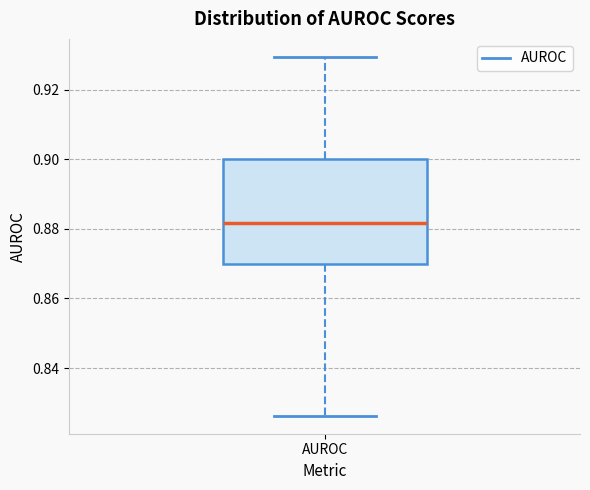

Where does the median line of the box for AUROC sit on the y-axis? The values are not printed on the chart, so give them approximately, as read against the axis.

0.882